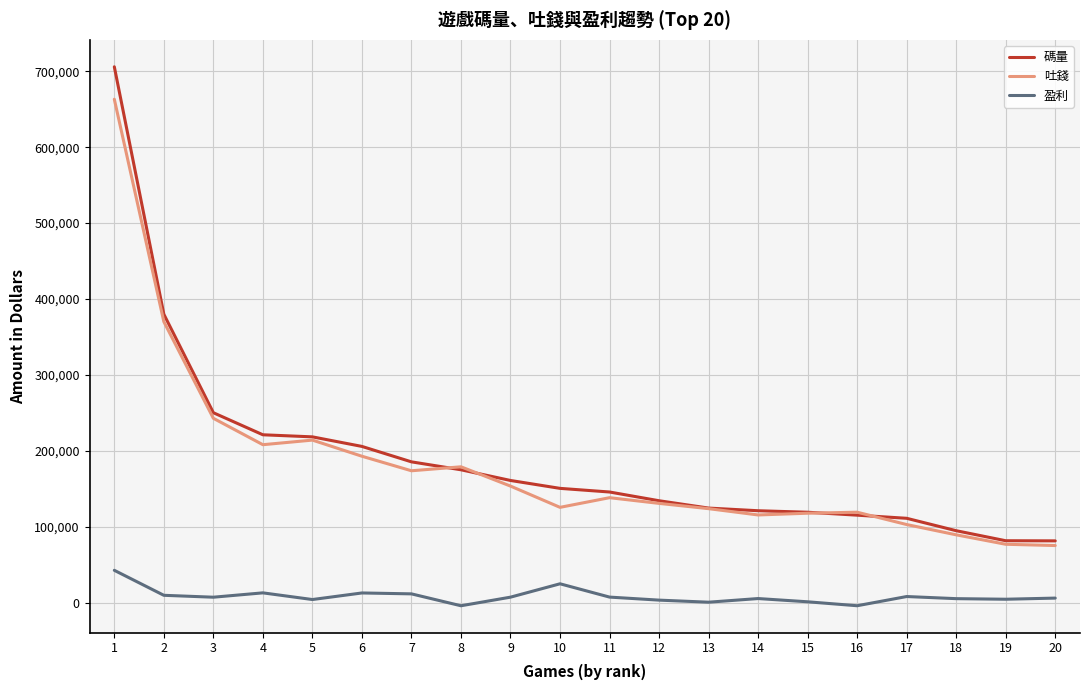

Which series has the largest range (max minus min)?

碼量